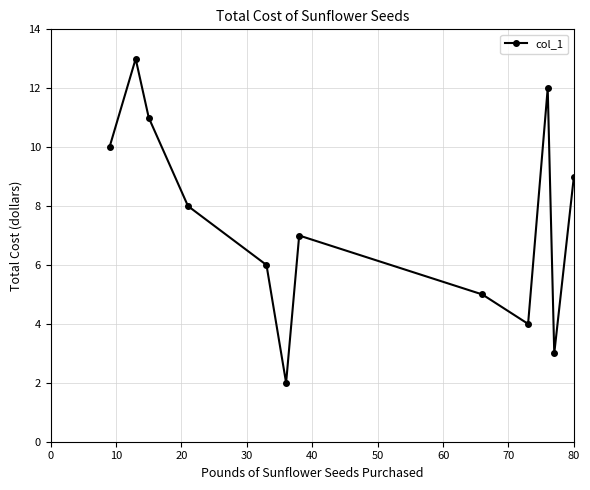

Does the chart have visible grid lines?

Yes